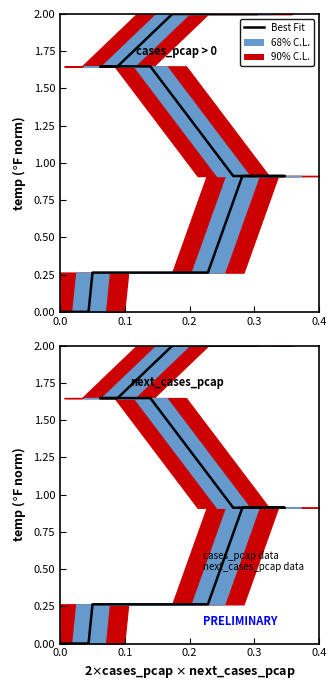

What is the greatest value displayed?

2.0